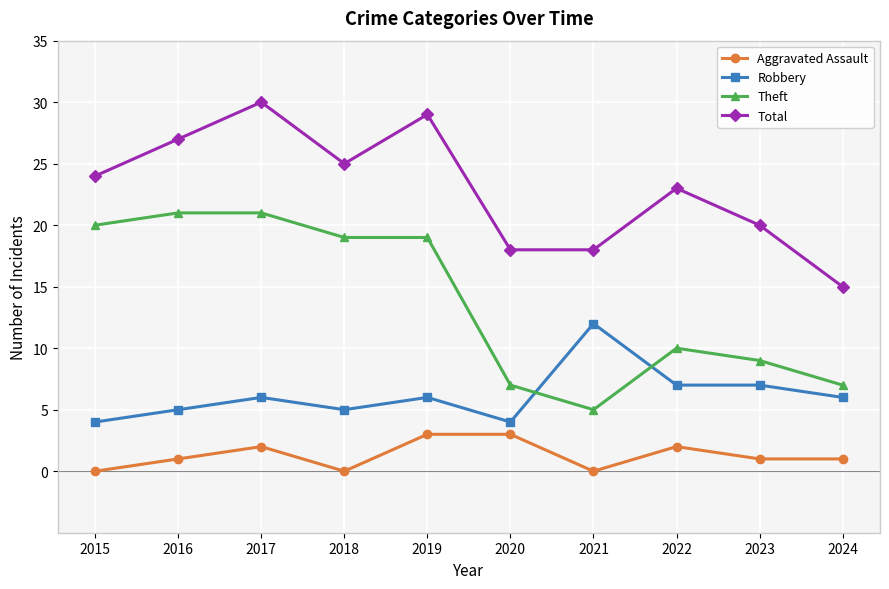

At which category does Aggravated Assault reach its first local valley?

2018